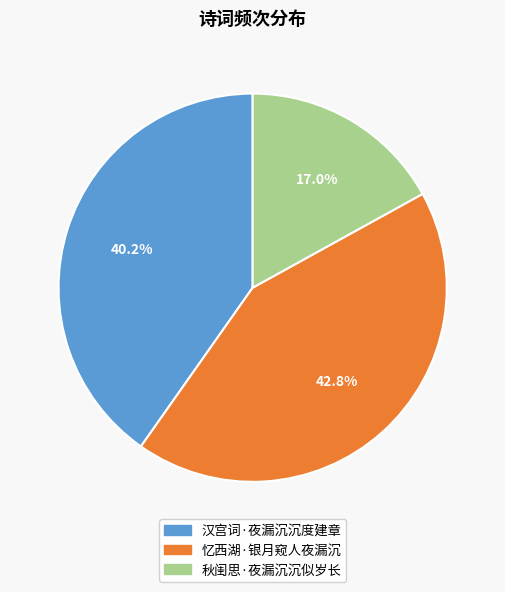

What percentage is the 秋闺思·夜漏沉沉似岁长 slice, to the nearest percent?

17%